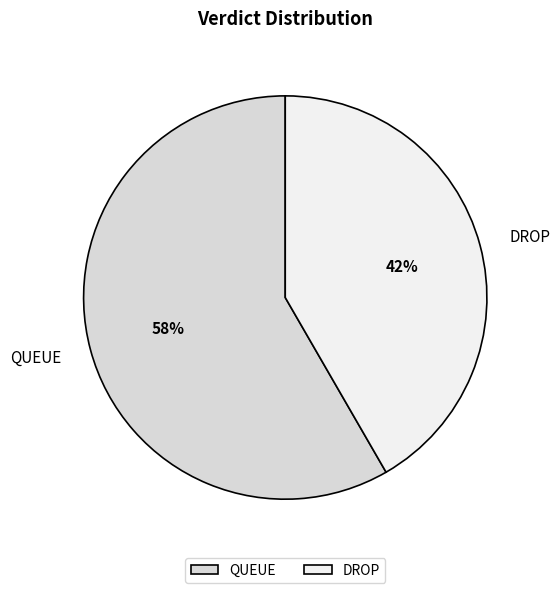

Which slice is the largest?

QUEUE